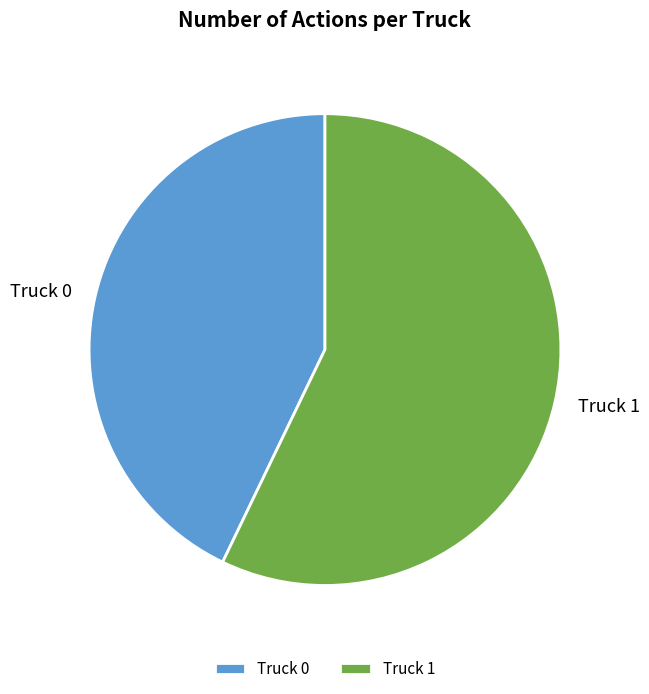

Rank the categories by value from lowest to highest.

Truck 0, Truck 1